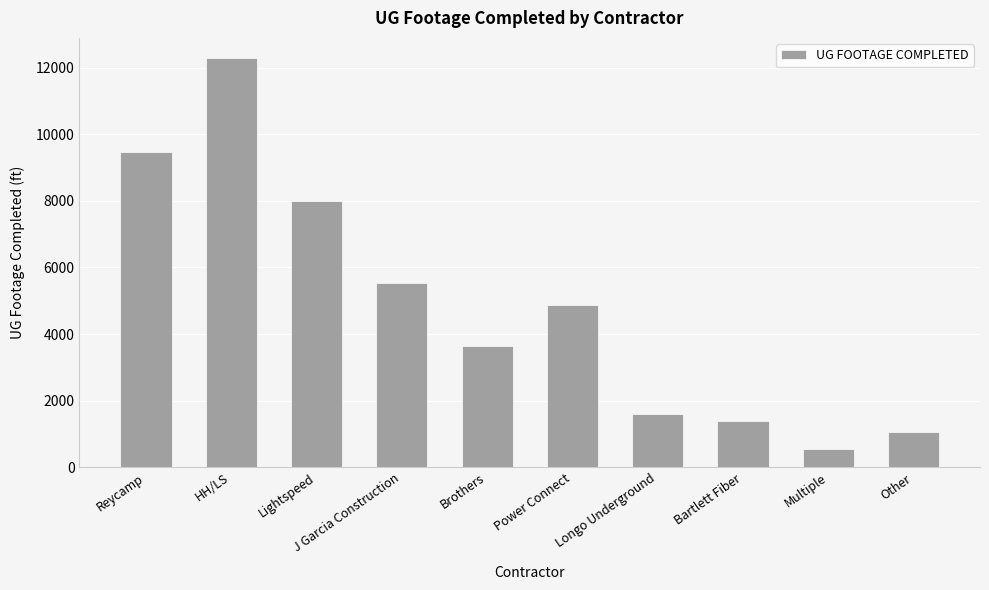

List the labels in order of value, smallest first.

Multiple, Other, Bartlett Fiber, Longo Underground, Brothers, Power Connect, J Garcia Construction, Lightspeed, Reycamp, HH/LS